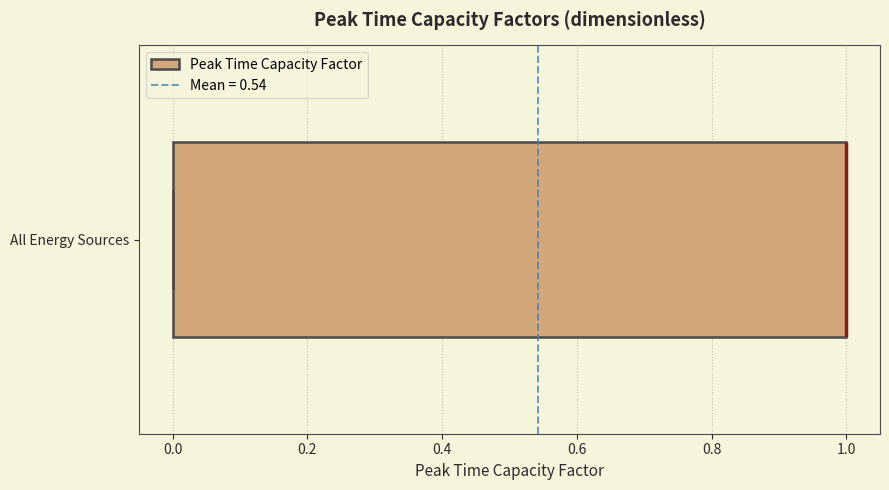

Transcribe this box plot: give where the median line is, the range the box spans, and where the two whiskers end, as read against the x-axis. The values are not printed on the chart, so give them approximately, as read against the axis.

median 1 (drawn on the box's right edge), box 0 to 1, whiskers 0 to 1